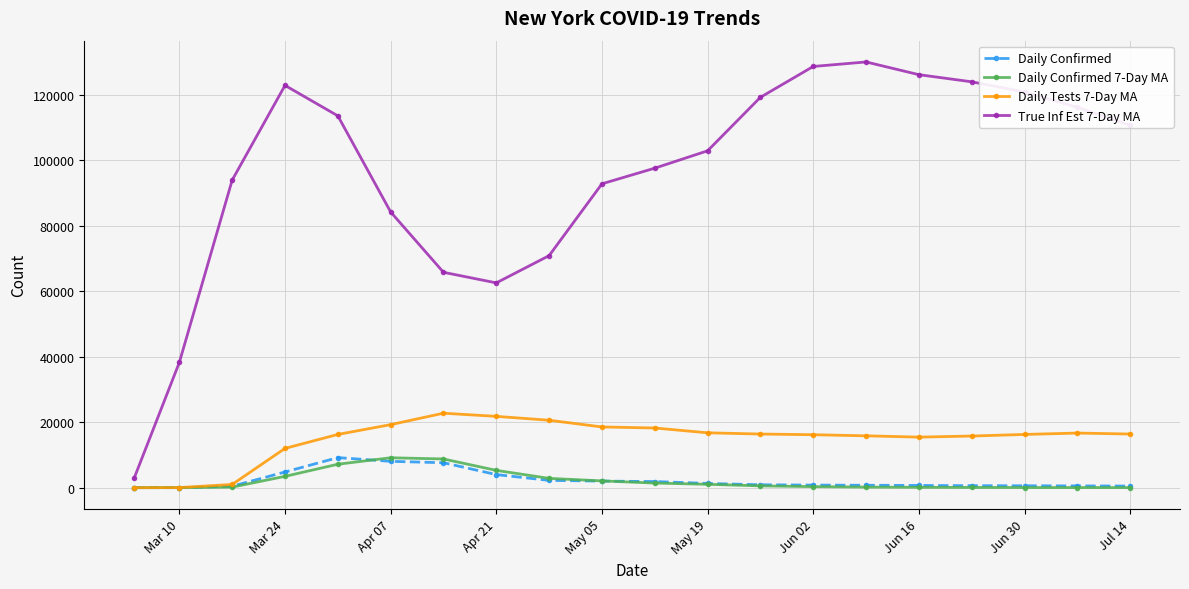

What is the maximum value for Daily Tests 7-Day MA?

22760.1